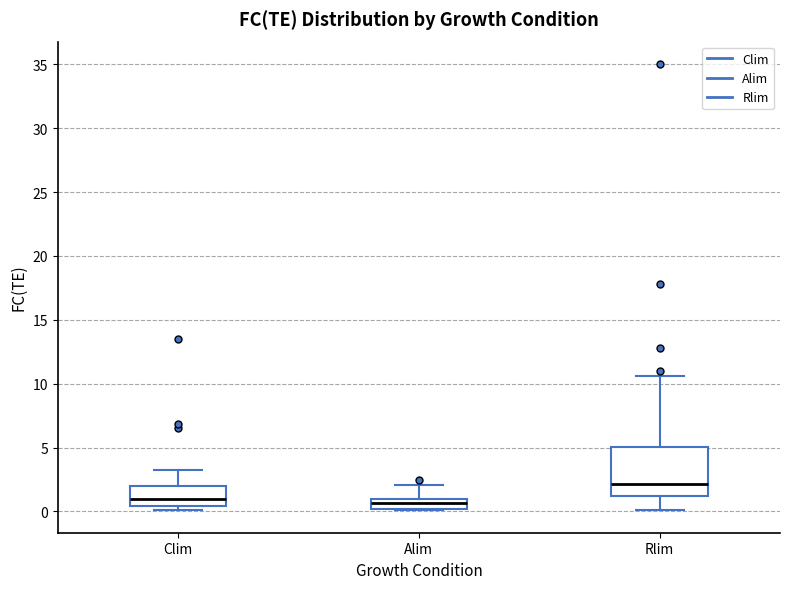

Reading left to right, read every box against the y-axis: the position of its median line, the range the box covers, and the ends of its whiskers. The values are not printed on the chart, so give them approximately, as read against the axis.

Clim: median 1.0, box 0.5 to 2.0, whiskers 0.0 to 3.0
Alim: median 0.5, box 0.0 to 1.0, whiskers 0.0 to 2.0
Rlim: median 2.0, box 1.0 to 5.0, whiskers 0.0 to 10.5